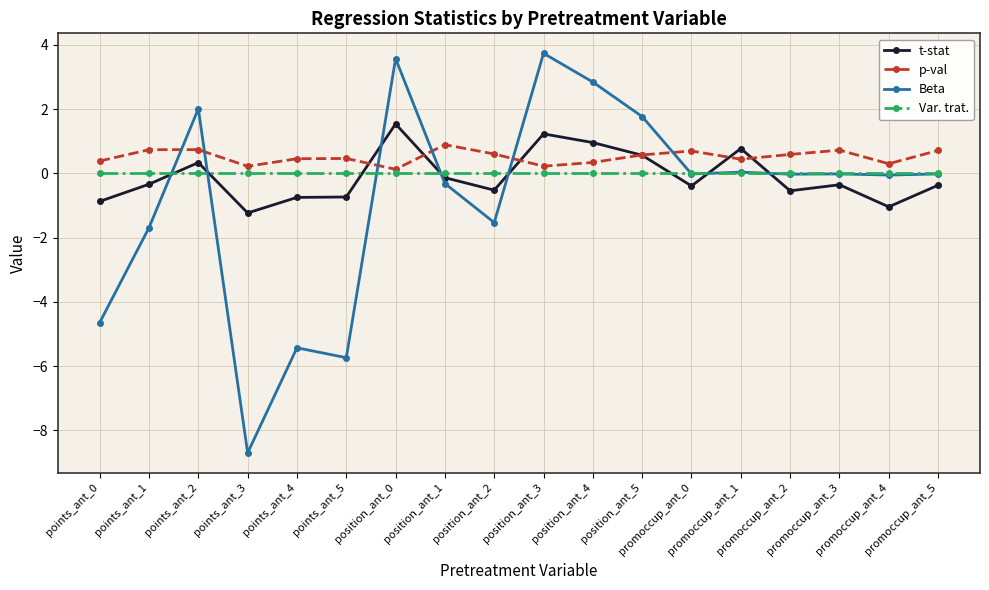

In Beta, how many points are lower than both neighbors (excluding endpoints)?

6